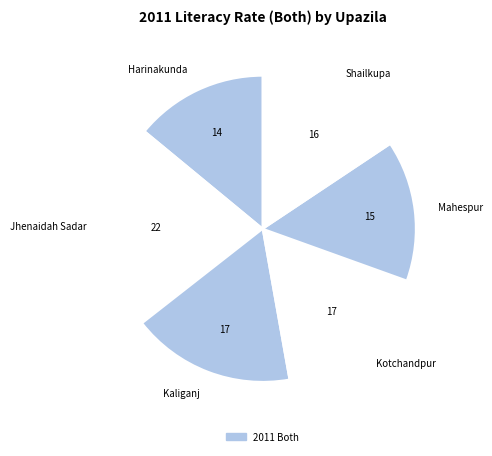

What is the smallest slice in the pie chart?

Harinakunda